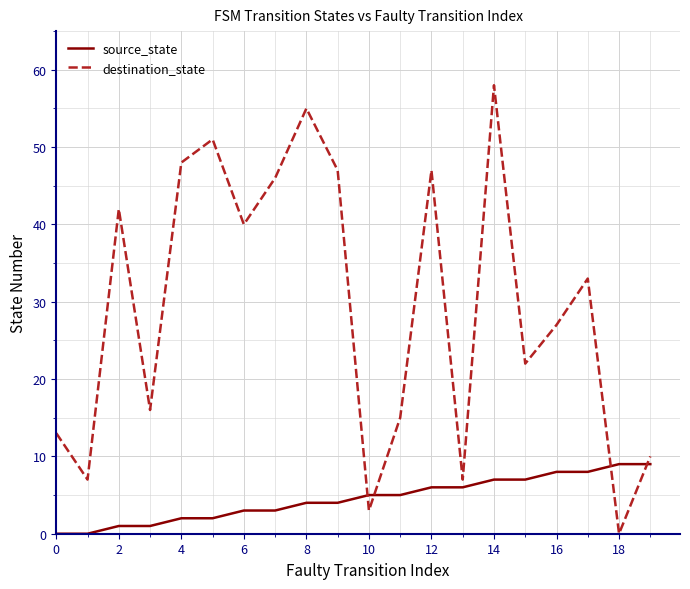

Which series has the largest range (max minus min)?

destination_state